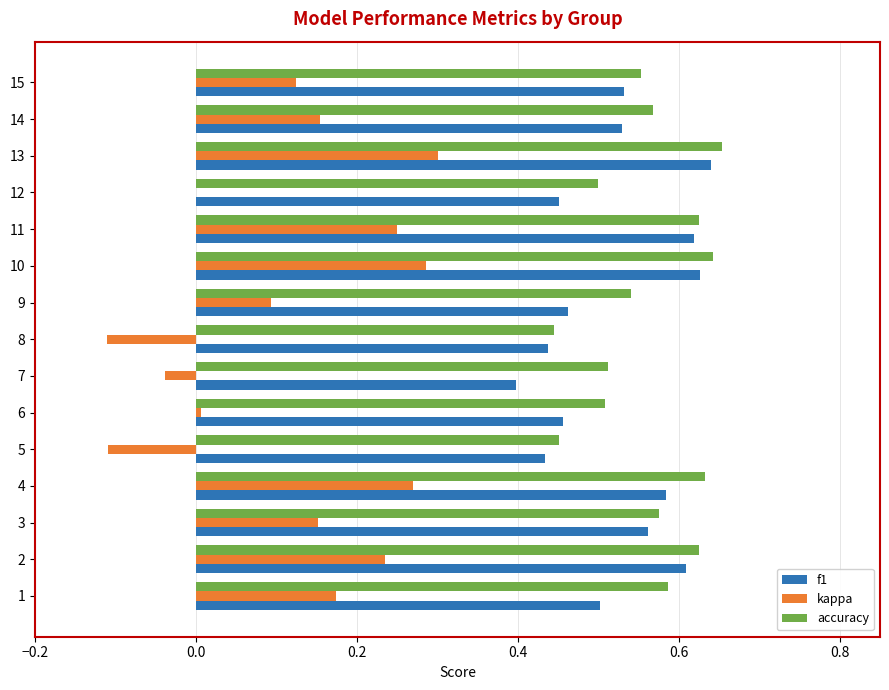

Which series changed the most between 5 and 13?

kappa